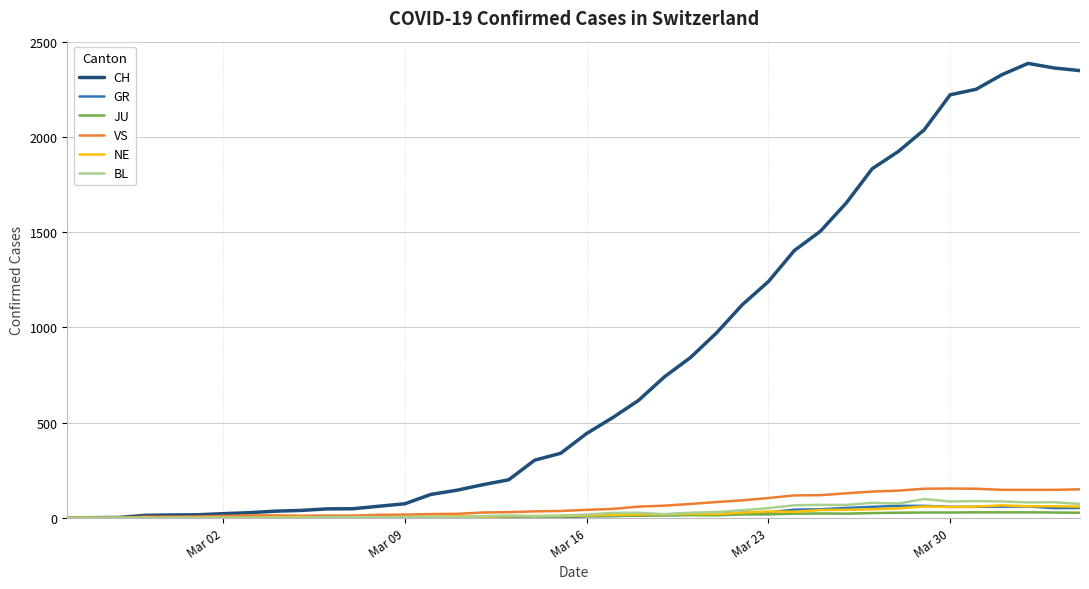

What is the highest value of the BL series?

99